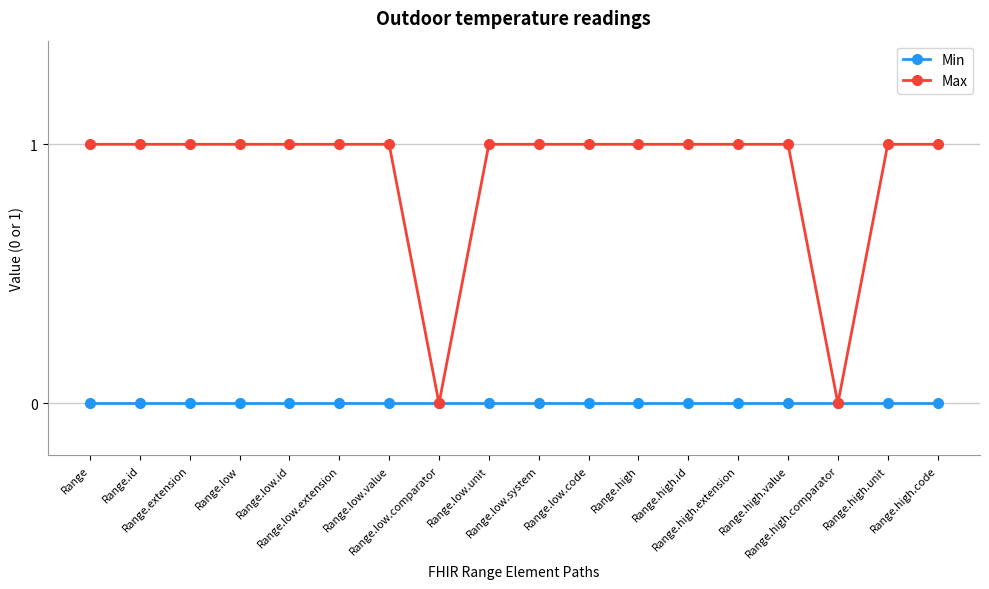

How many Max values are between 1 and 2?

16